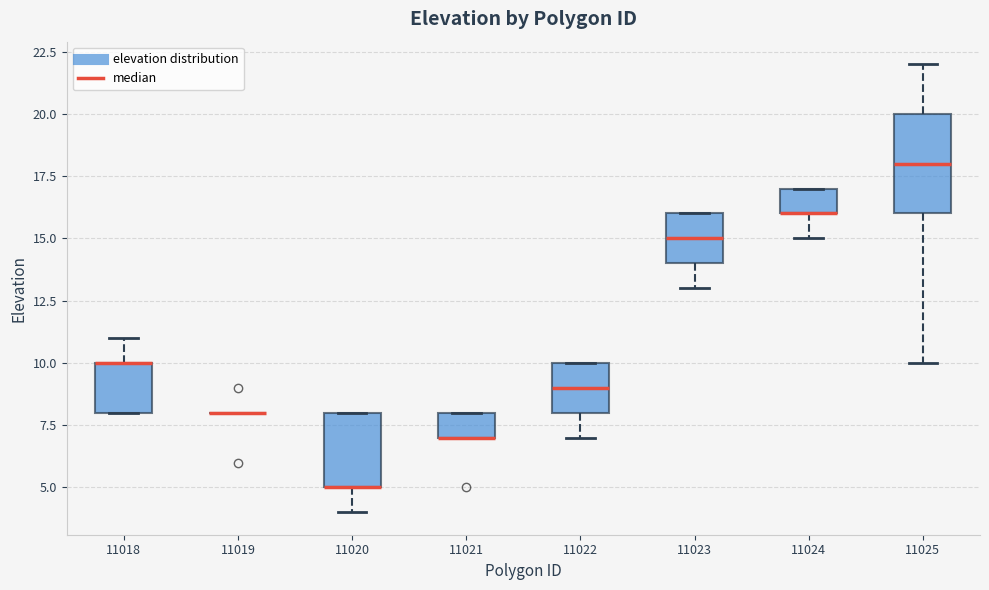

Comparing the boxes themselves (not the whiskers), which one is the tallest?

11025